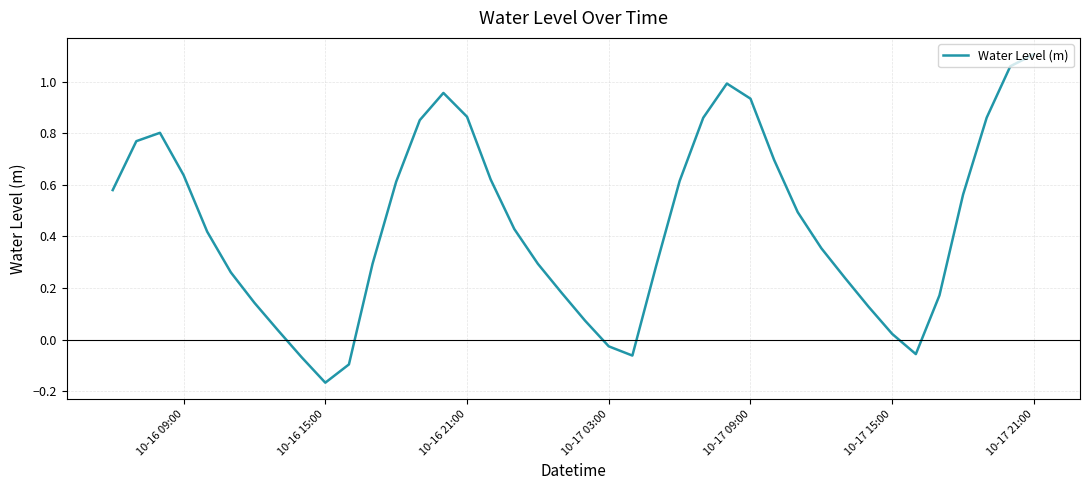

What is the difference between the maximum and minimum values?

1.3